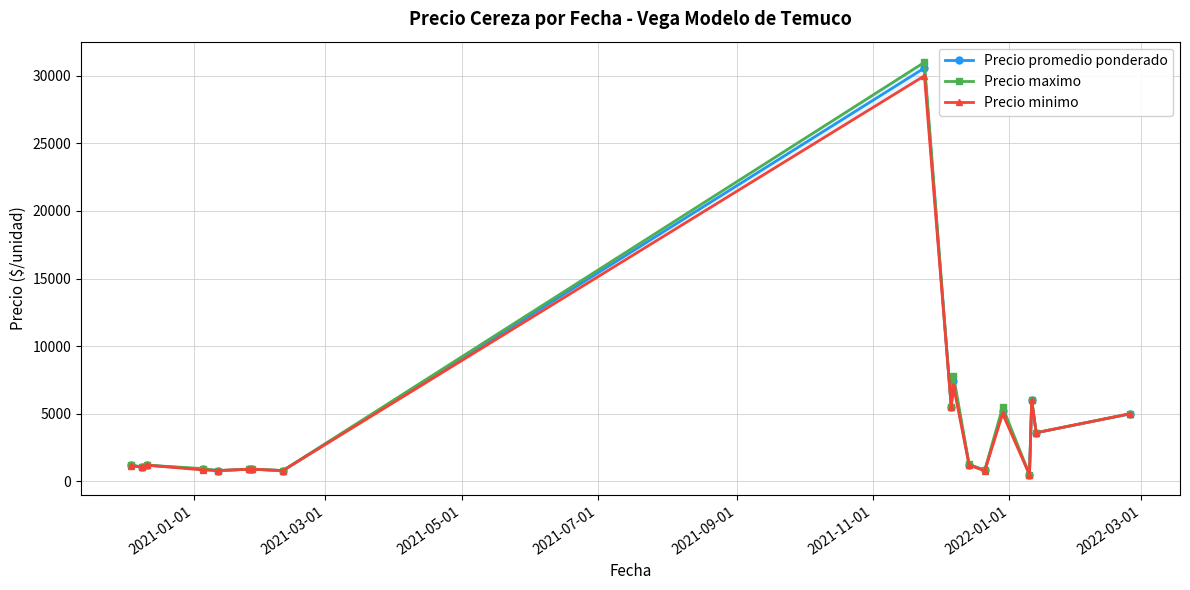

What is the maximum value for Precio promedio ponderado?

30576